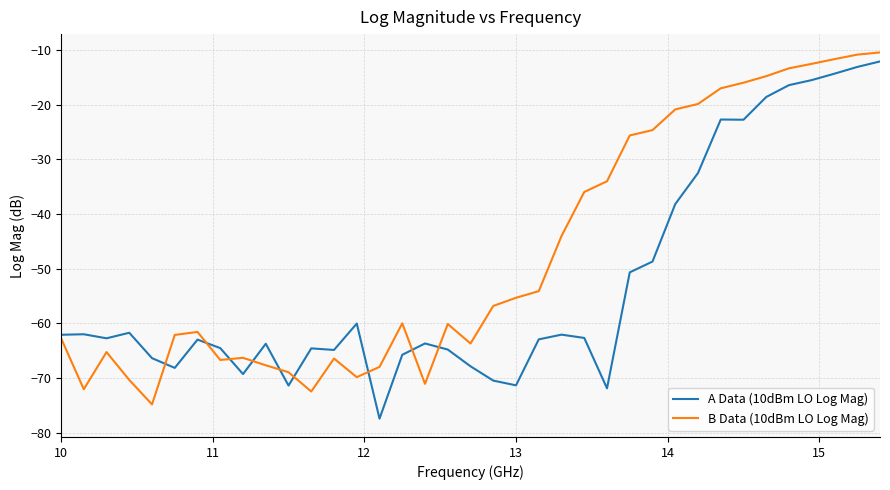

List the series in order of their overall mean, lowest first.

A Data (10dBm LO Log Mag), B Data (10dBm LO Log Mag)